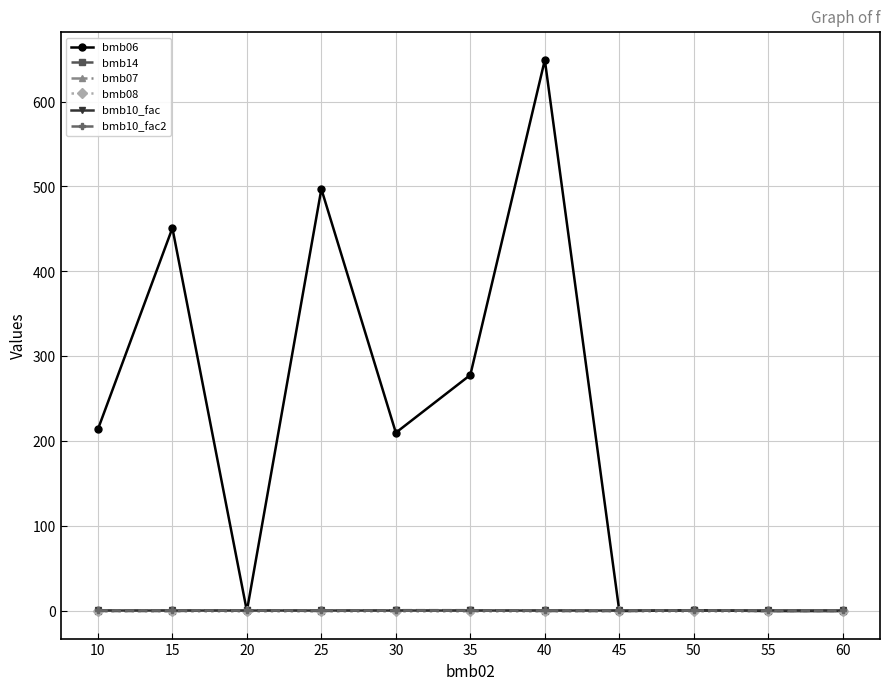

The bmb14 series shows 0.0 at 10. True or false?

True